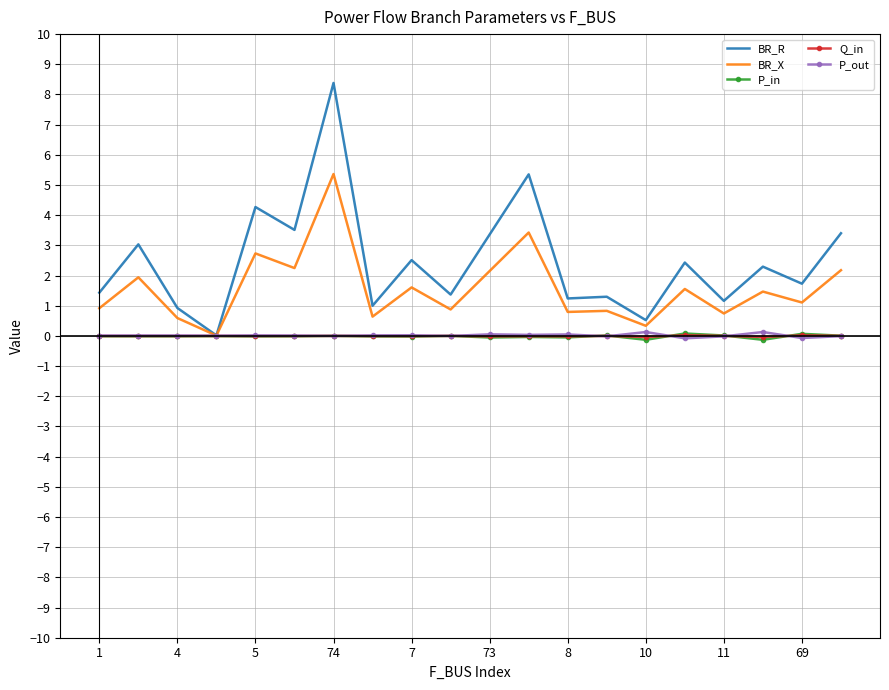

Which series has the largest total across all categories?

BR_R